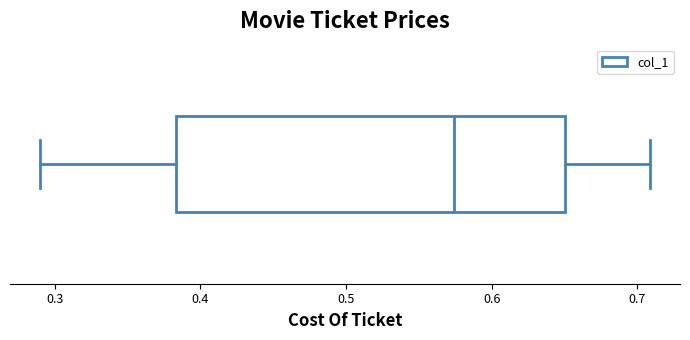

Transcribe this box plot: give where the median line is, the range the box spans, and where the two whiskers end, as read against the x-axis. The values are not printed on the chart, so give them approximately, as read against the axis.

median 0.57, box 0.38 to 0.65, whiskers 0.29 to 0.71